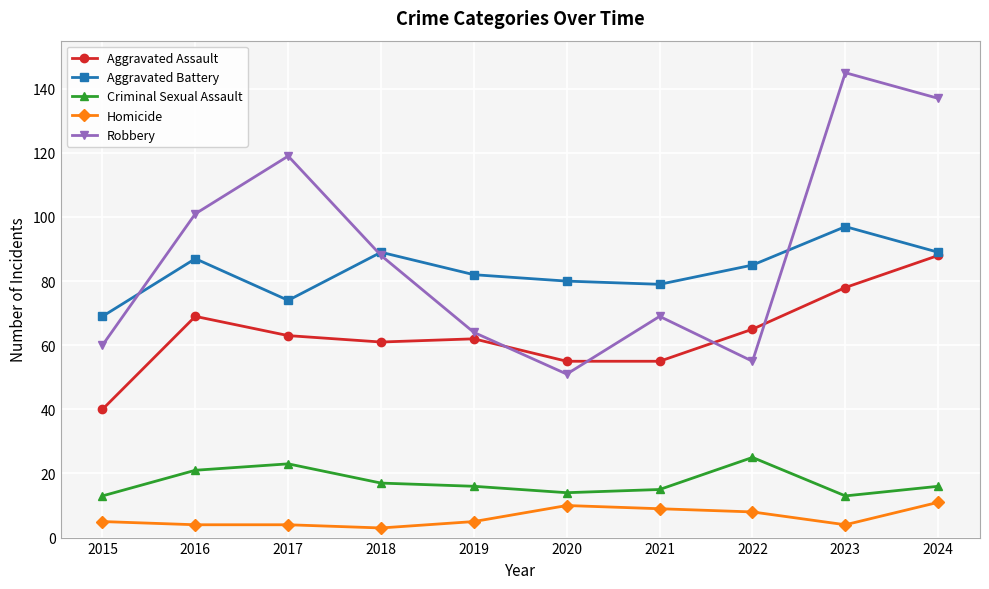

How many interior local peaks does the Aggravated Battery series have?

3